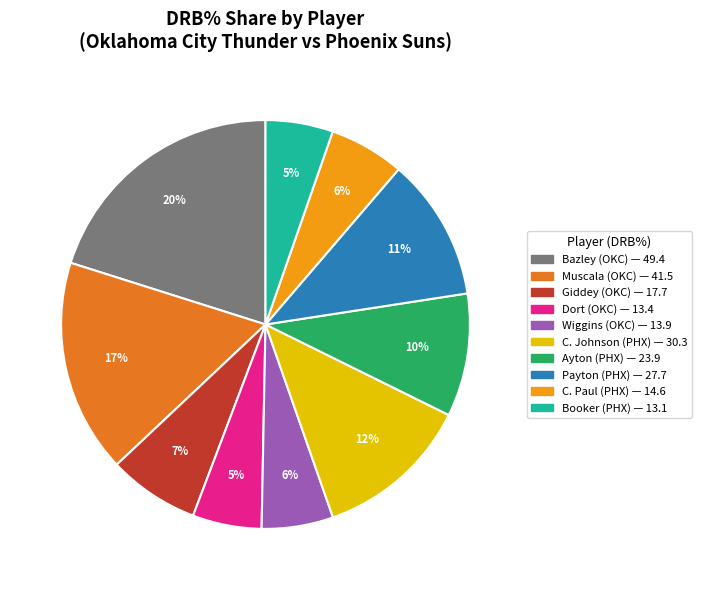

Does any single category account for the majority?

No